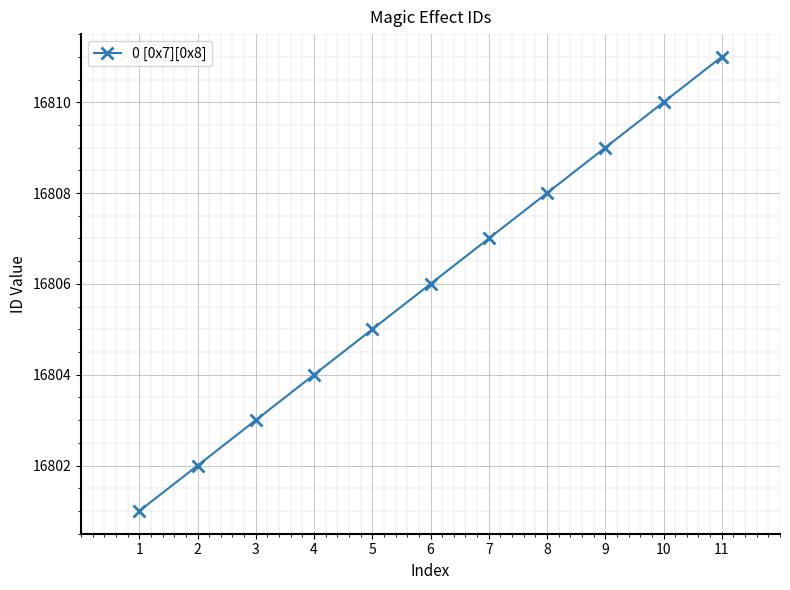

Rank the categories by value from lowest to highest.

1, 2, 3, 4, 5, 6, 7, 8, 9, 10, 11